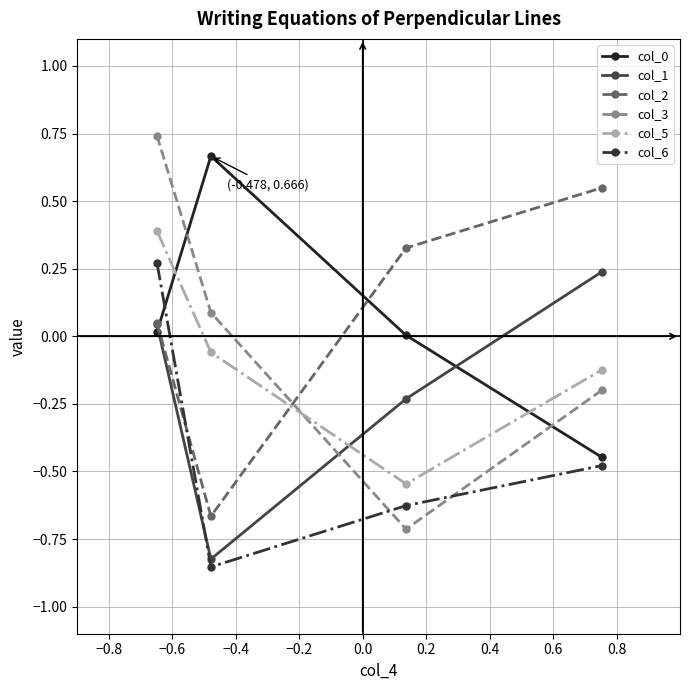

Which series has the widest spread of values?

col_3